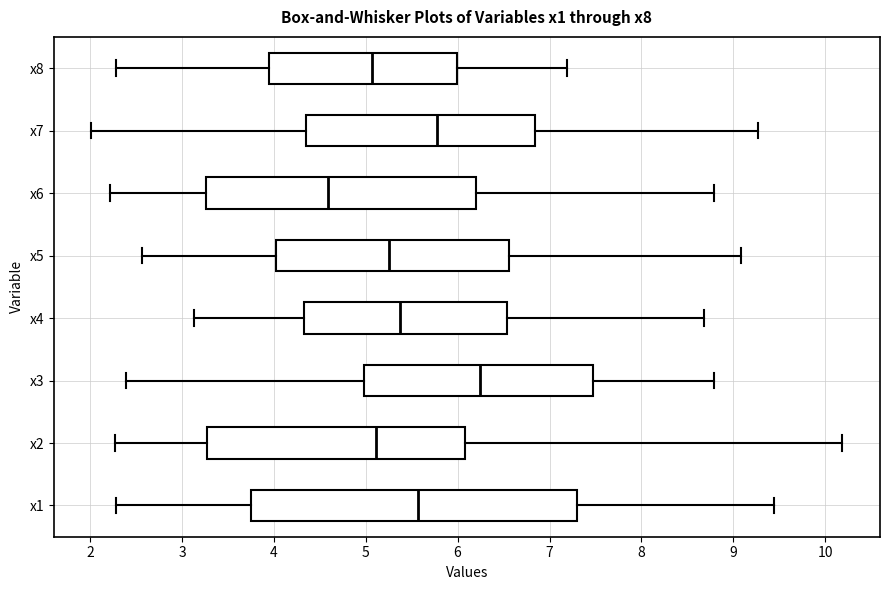

Where does the left whisker of the box for x6 end on the x-axis? The values are not printed on the chart, so give them approximately, as read against the axis.

2.2